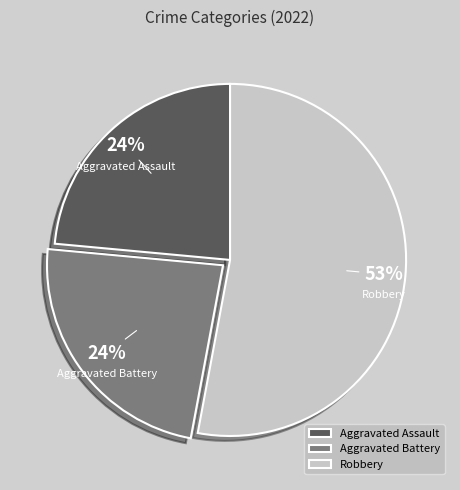

How many segments does this pie chart have?

3